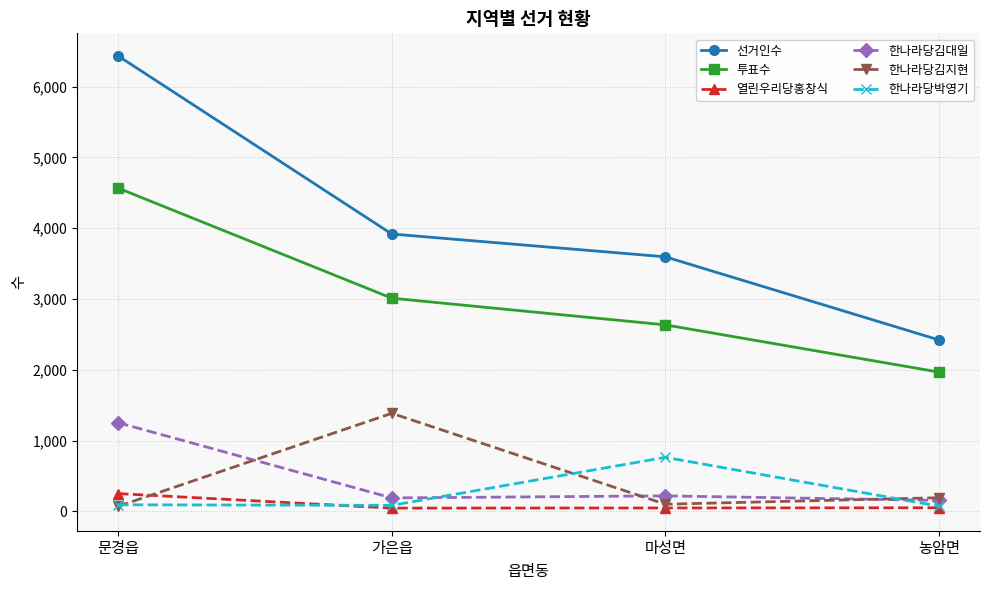

True or false: 선거인수 and 투표수 cross at least once.

False